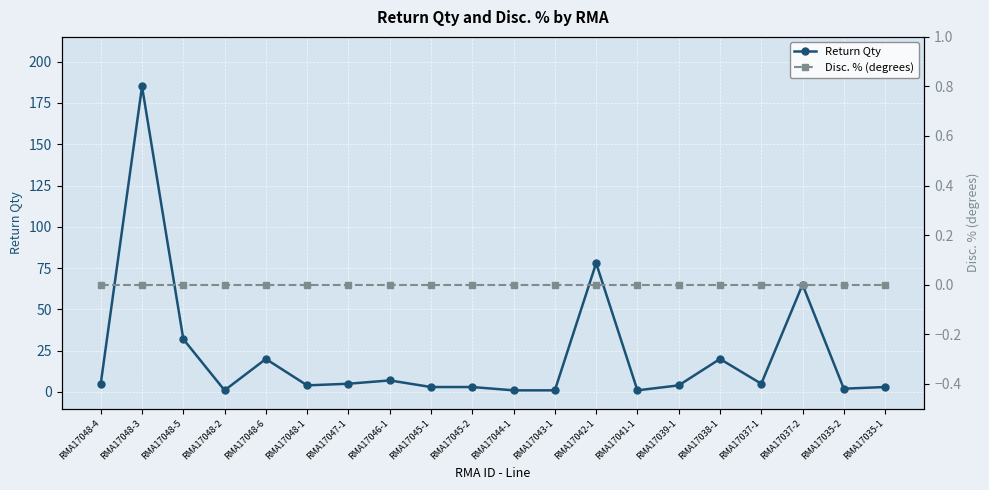

The value of Return Qty at RMA17048-6 is 20. True or false?

True